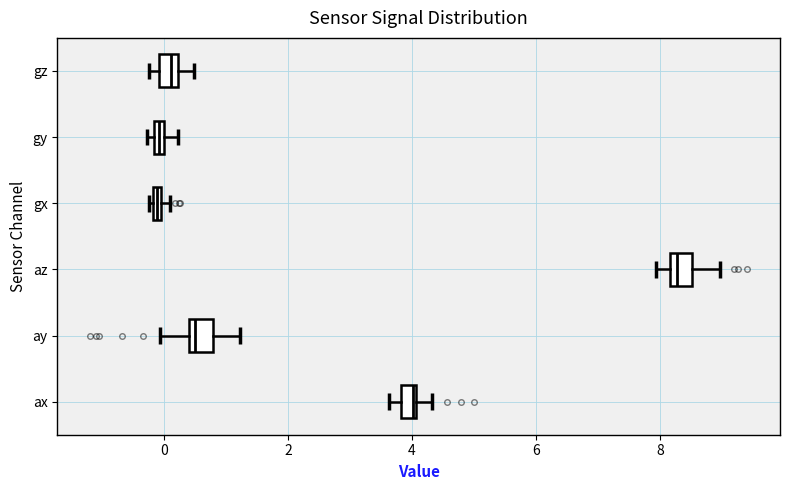

Where is the right edge of the box for gy on the x-axis? The values are not printed on the chart, so give them approximately, as read against the axis.

0.0